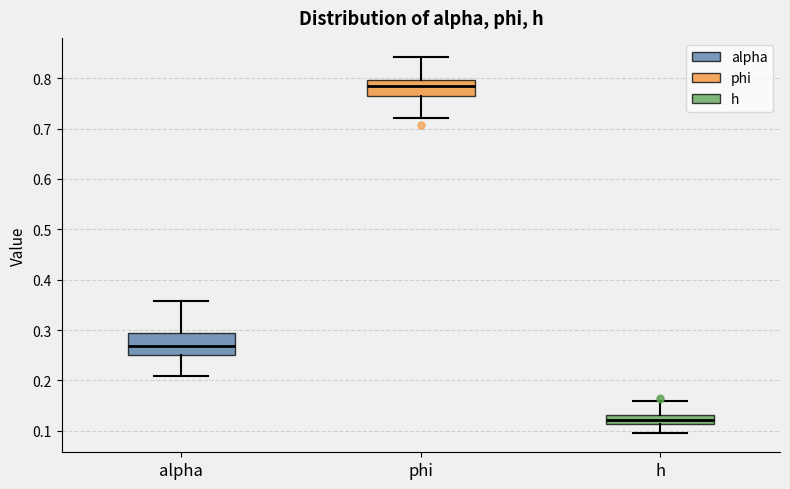

Reading left to right, read every box against the y-axis: the position of its median line, the range the box covers, and the ends of its whiskers. The values are not printed on the chart, so give them approximately, as read against the axis.

alpha: median 0.27, box 0.25 to 0.29, whiskers 0.21 to 0.36
phi: median 0.78, box 0.76 to 0.80, whiskers 0.72 to 0.84
h: median 0.12, box 0.11 to 0.13, whiskers 0.09 to 0.16